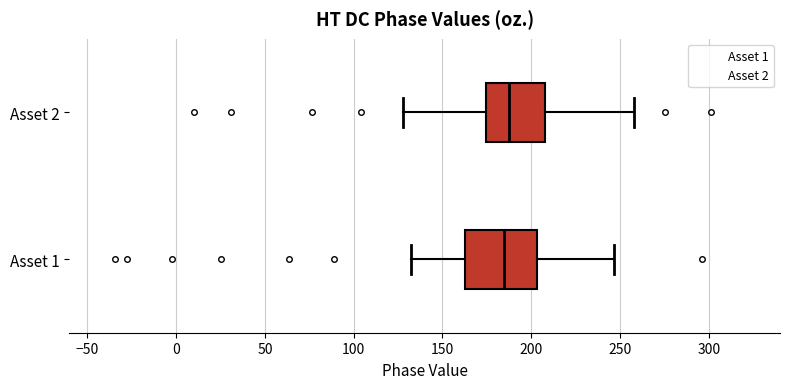

Where is the right edge of the box for Asset 1 on the x-axis? The values are not printed on the chart, so give them approximately, as read against the axis.

205